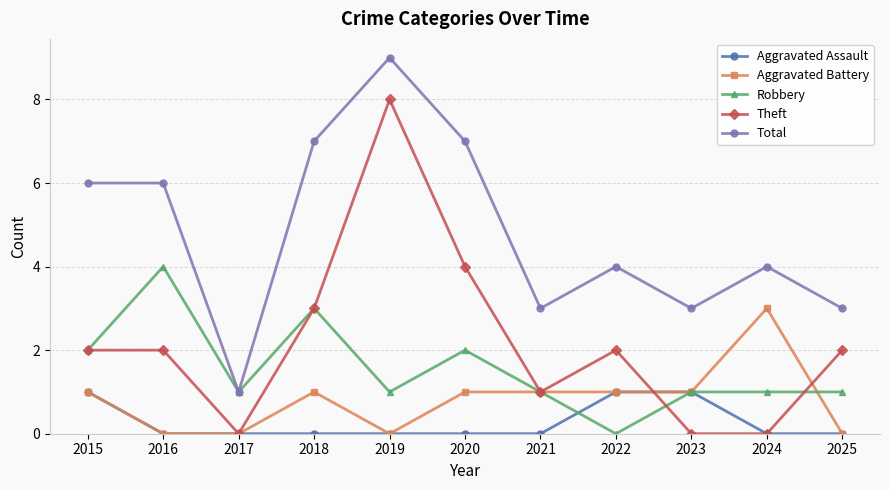

Read the Robbery value at 2025.

1